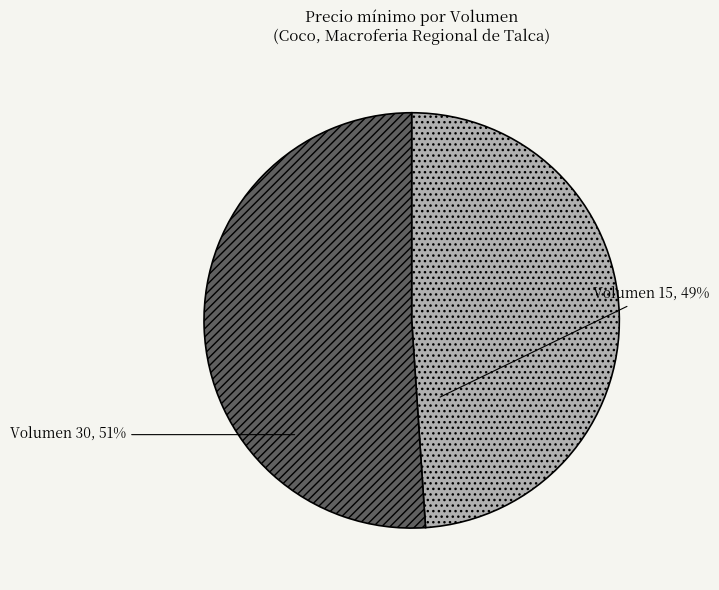

Between Volumen 30, 51% and Volumen 15, 49%, which is larger?

Volumen 30, 51%